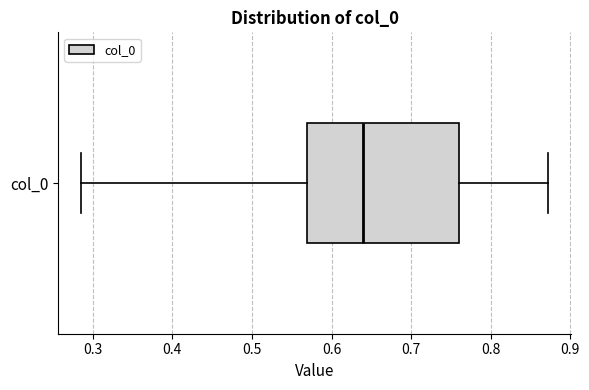

Read this box plot against the x-axis: the position of the median line, the range covered by the box, and the ends of both whiskers. The values are not printed on the chart, so give them approximately, as read against the axis.

median 0.64, box 0.57 to 0.76, whiskers 0.29 to 0.87